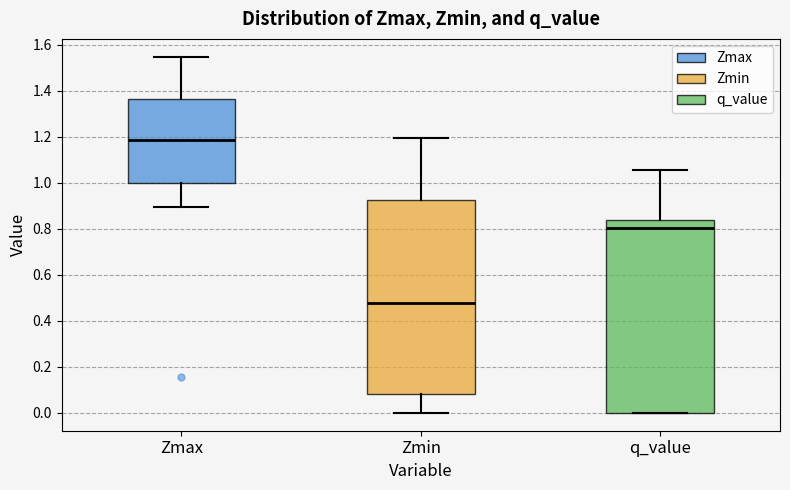

Reading left to right, transcribe this box plot: for each box, give where its median line is, the range the box spans, and where its two whiskers end, as read against the y-axis. The values are not printed on the chart, so give them approximately, as read against the axis.

Zmax: median 1.18, box 1.00 to 1.36, whiskers 0.90 to 1.54
Zmin: median 0.48, box 0.08 to 0.92, whiskers 0.00 to 1.20
q_value: median 0.80, box 0.00 to 0.84, whiskers 0.00 to 1.06